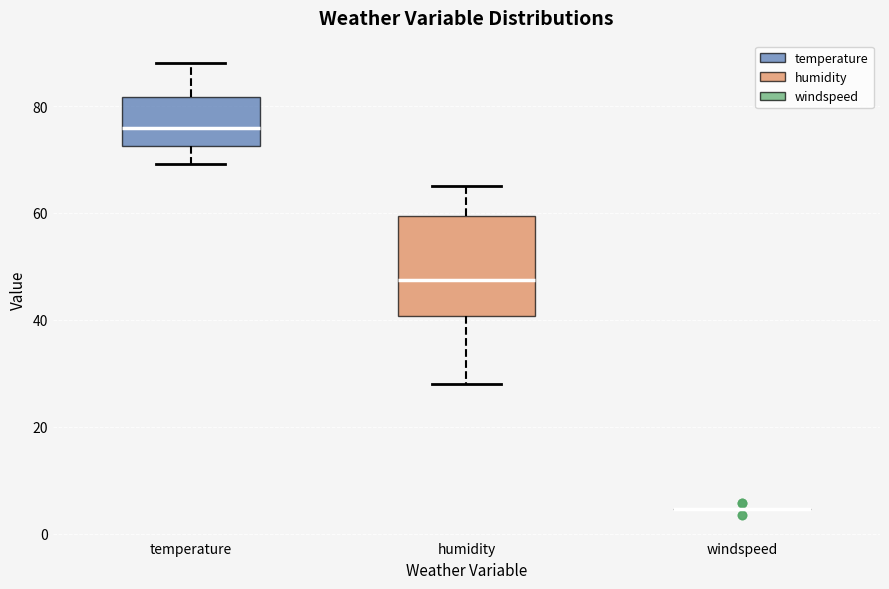

Comparing the boxes themselves (not the whiskers), which one is the tallest?

humidity